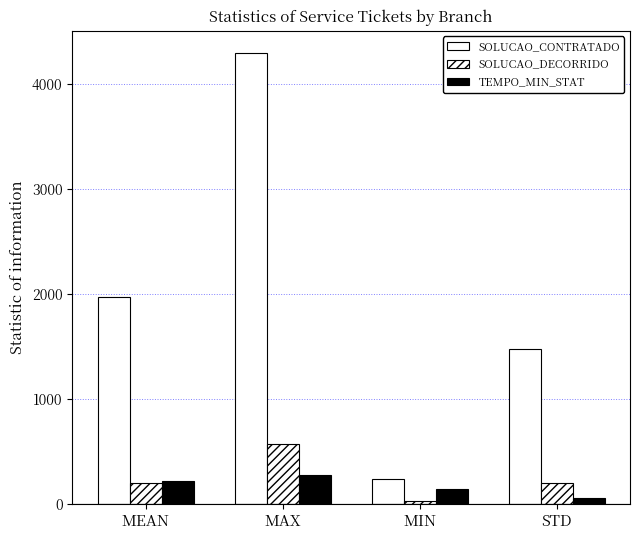

Which series has the widest spread of values?

SOLUCAO_CONTRATADO